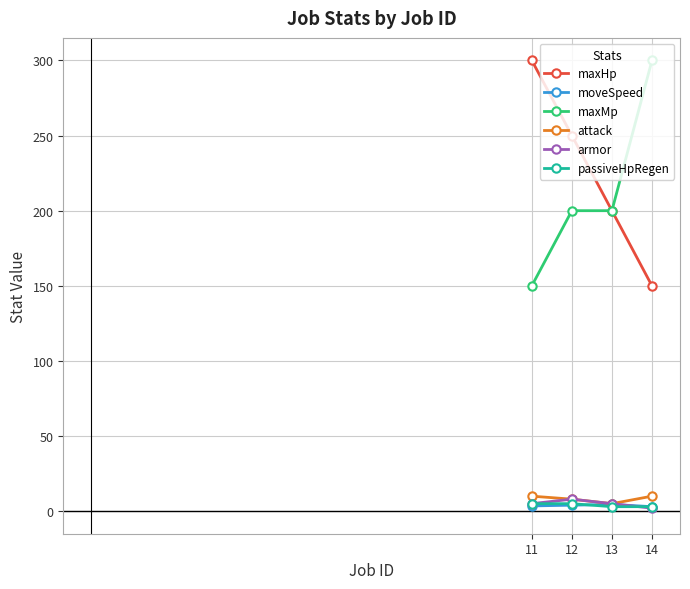

The value of maxHp at 13 is 275.6. True or false?

False